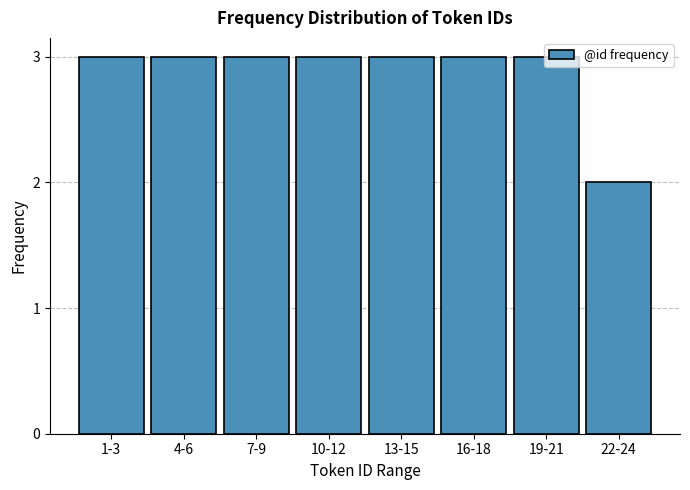

Is it true that the value at 4-6 is 2?

False